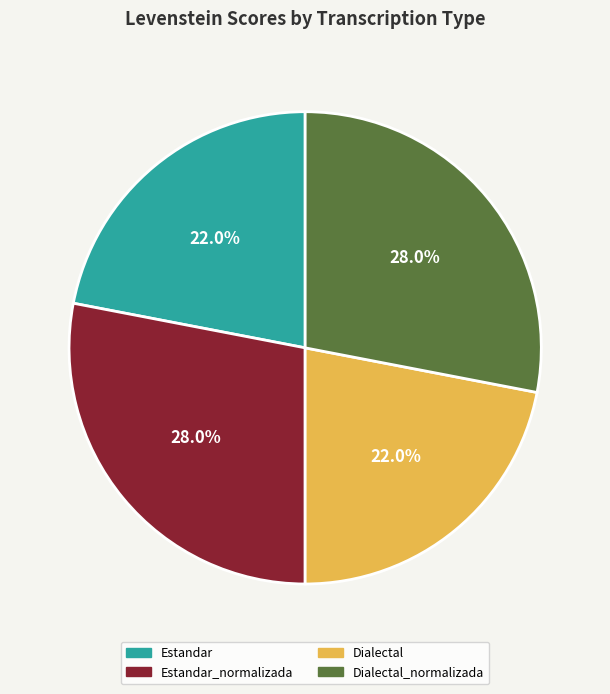

Count the number of slices in the pie.

4